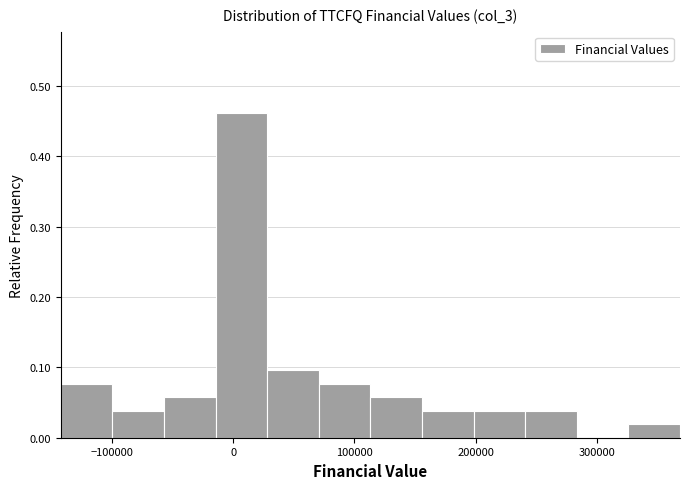

Reading left to right, transcribe this chart: for each bar, give the range it covers on the x-axis and its height. Neither the bar edges nor the heights are printed on the chart, so give them approximately, as read against the axes.

-140000 to -100000: 0.08
-100000 to -60000: 0.04
-60000 to -10000: 0.06
-10000 to 30000: 0.46
30000 to 70000: 0.10
70000 to 110000: 0.08
110000 to 160000: 0.06
160000 to 200000: 0.04
200000 to 240000: 0.04
240000 to 280000: 0.04
280000 to 330000: 0
330000 to 370000: 0.02